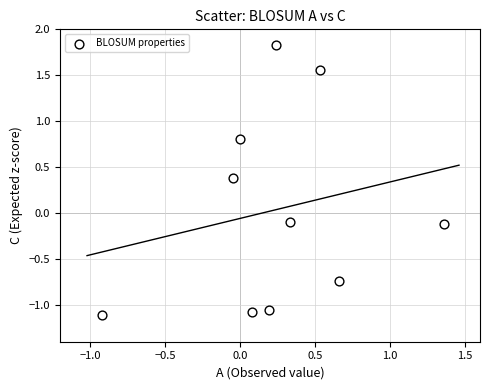

What is the range of X values (max minus min)?

2.3